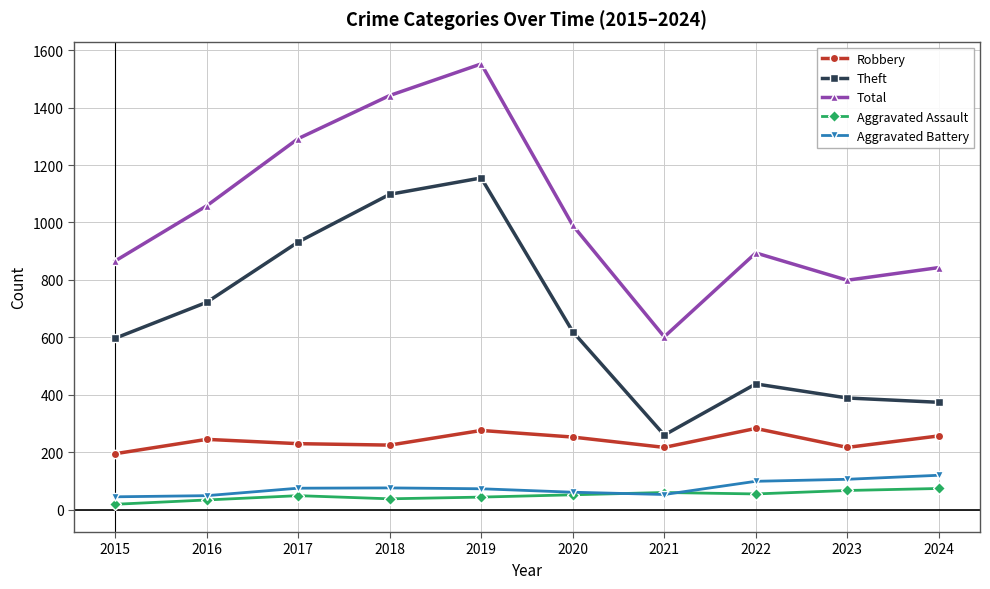

What is the value of the Robbery point at the 2nd from the left?

245